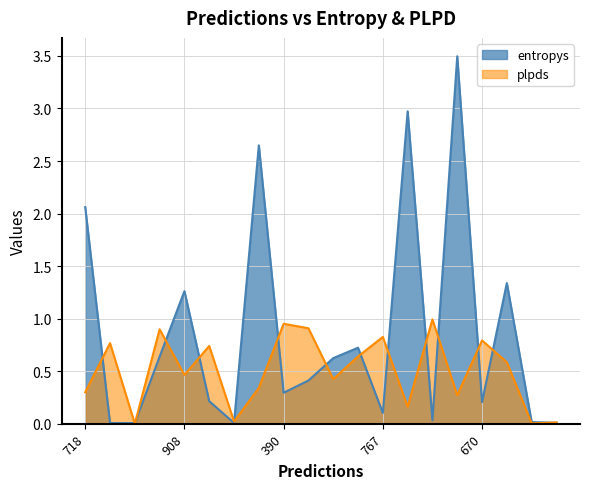

At which category is the sum across all series the highest?

113